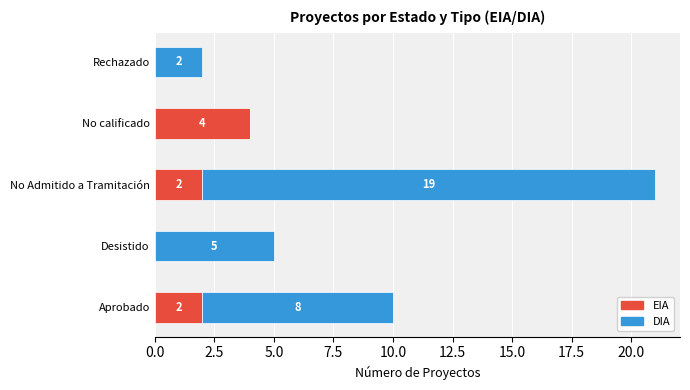

What value does the EIA series have at No calificado?

4